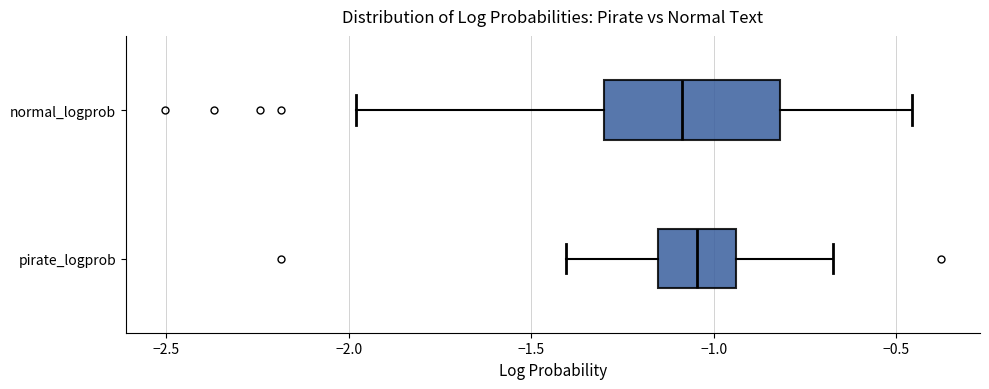

Reading bottom to top, transcribe this box plot: for each box, give where its median line is, the range the box spans, and where its two whiskers end, as read against the x-axis. The values are not printed on the chart, so give them approximately, as read against the axis.

pirate_logprob: median -1.05, box -1.15 to -0.95, whiskers -1.40 to -0.65
normal_logprob: median -1.10, box -1.30 to -0.80, whiskers -2.00 to -0.45